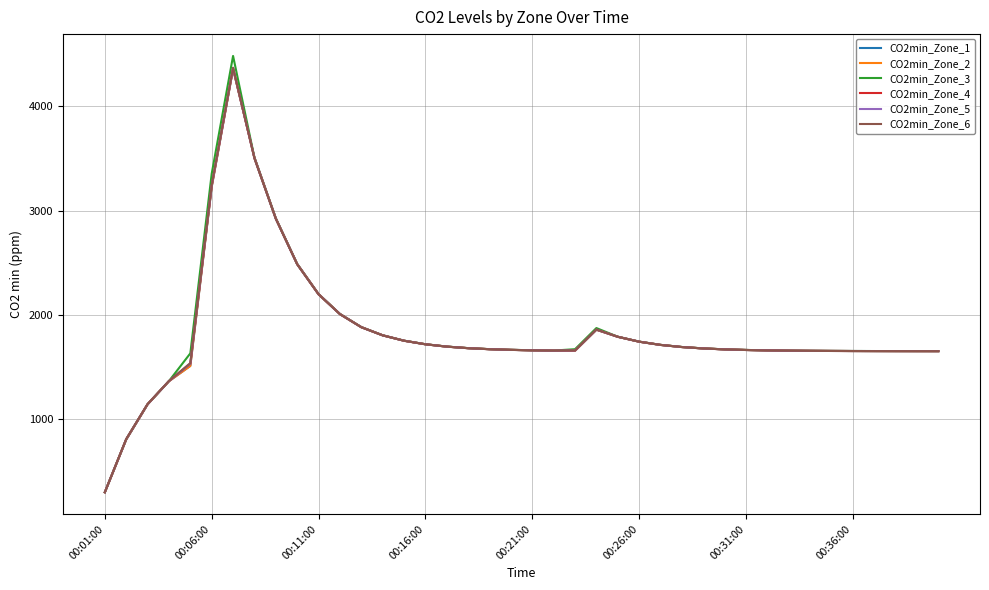

What are all the series names shown in the legend?

CO2min_Zone_1, CO2min_Zone_2, CO2min_Zone_3, CO2min_Zone_4, CO2min_Zone_5, CO2min_Zone_6